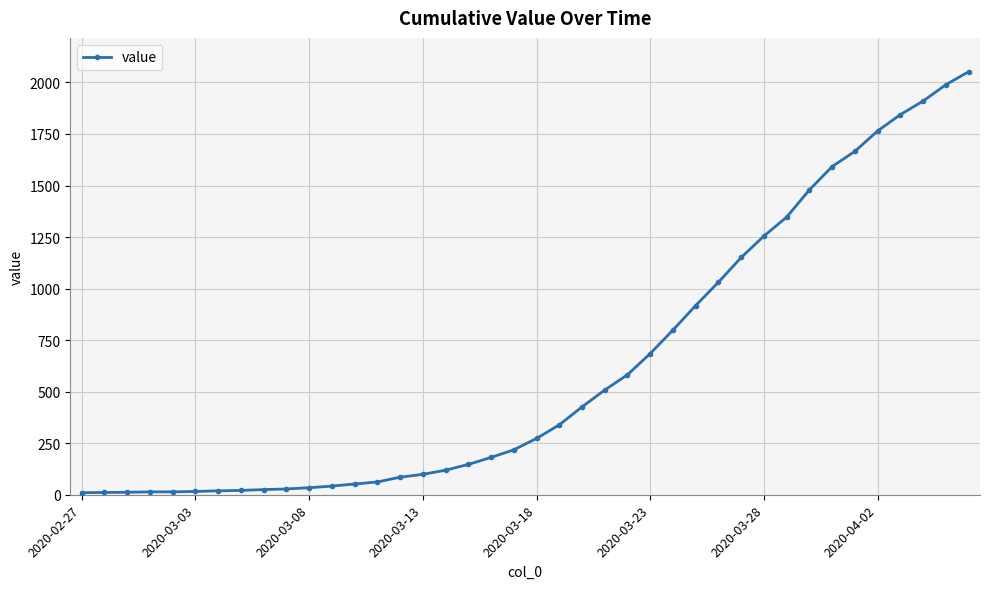

How many categories are shown in the chart?

40